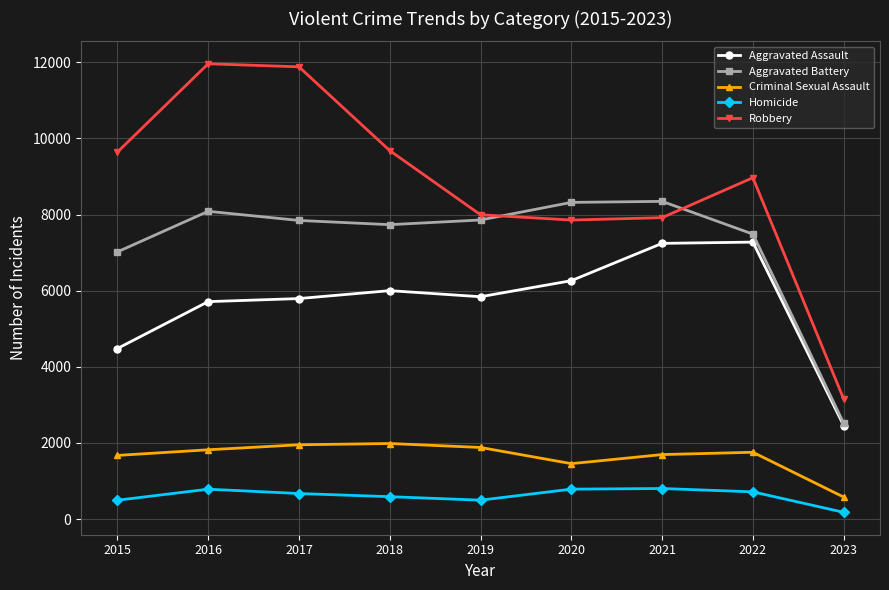

True or false: Aggravated Assault and Criminal Sexual Assault intersect in this chart.

False